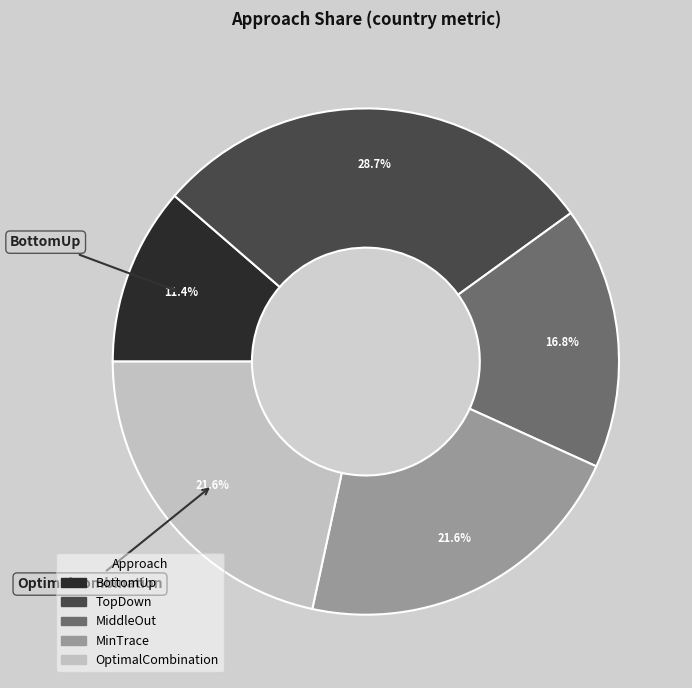

Is it true that MiddleOut is 22% of the pie?

False